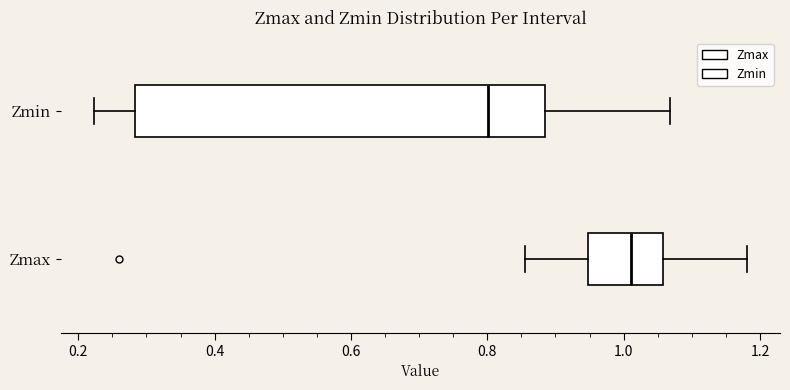

Reading bottom to top, read every box against the x-axis: the position of its median line, the range the box covers, and the ends of its whiskers. The values are not printed on the chart, so give them approximately, as read against the axis.

Zmax: median 1.02, box 0.94 to 1.06, whiskers 0.86 to 1.18
Zmin: median 0.80, box 0.28 to 0.88, whiskers 0.22 to 1.06